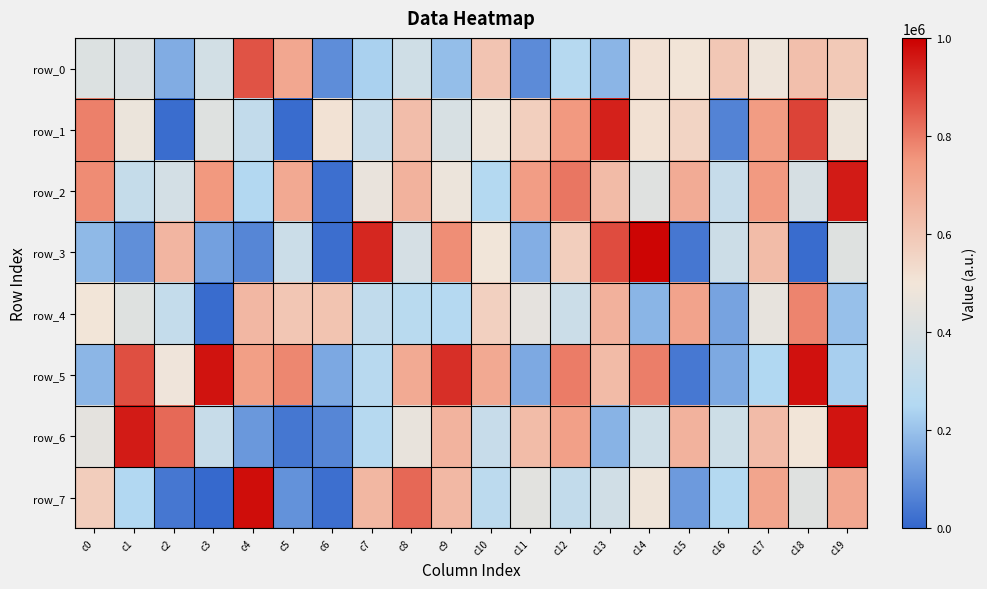

Which series has the largest range (max minus min)?

row_3